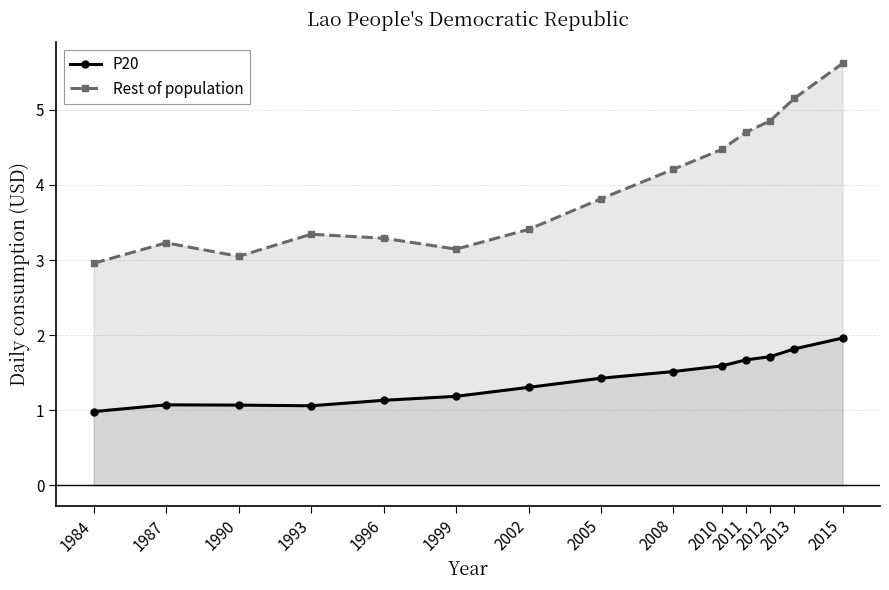

What is the maximum value for P20?

2.0